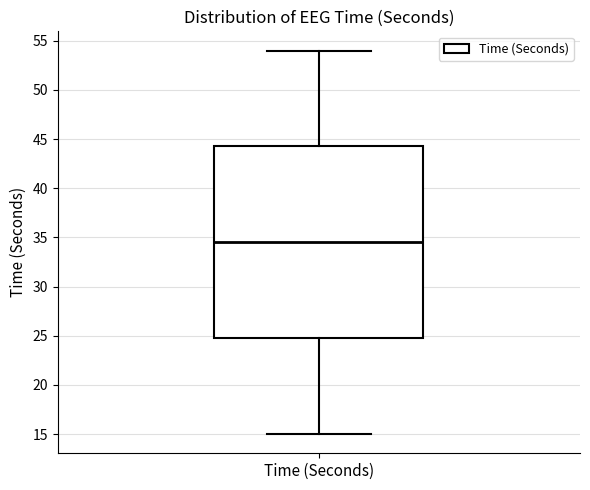

Where does the lower whisker of the box for Time (Seconds) end on the y-axis? The values are not printed on the chart, so give them approximately, as read against the axis.

15.0